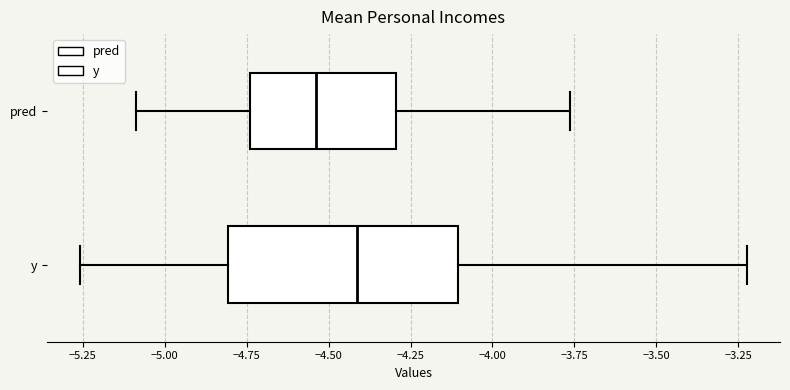

Where is the left edge of the box for pred on the x-axis? The values are not printed on the chart, so give them approximately, as read against the axis.

-4.75